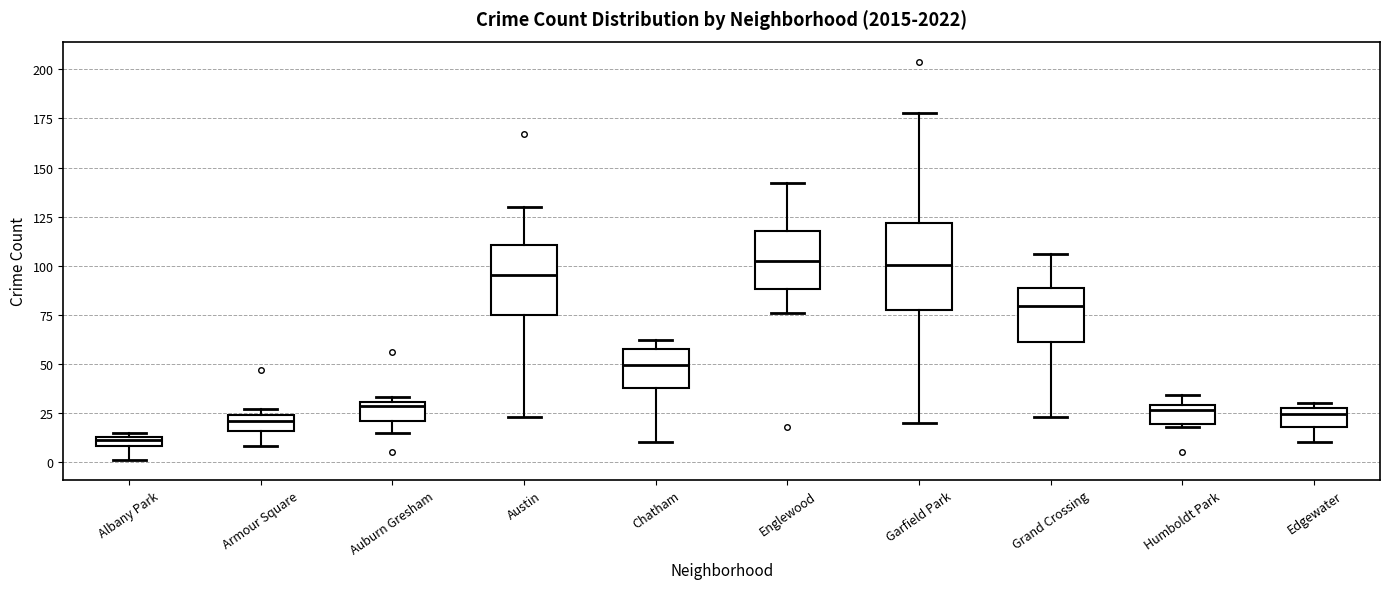

Which box's median line is the lowest?

Albany Park